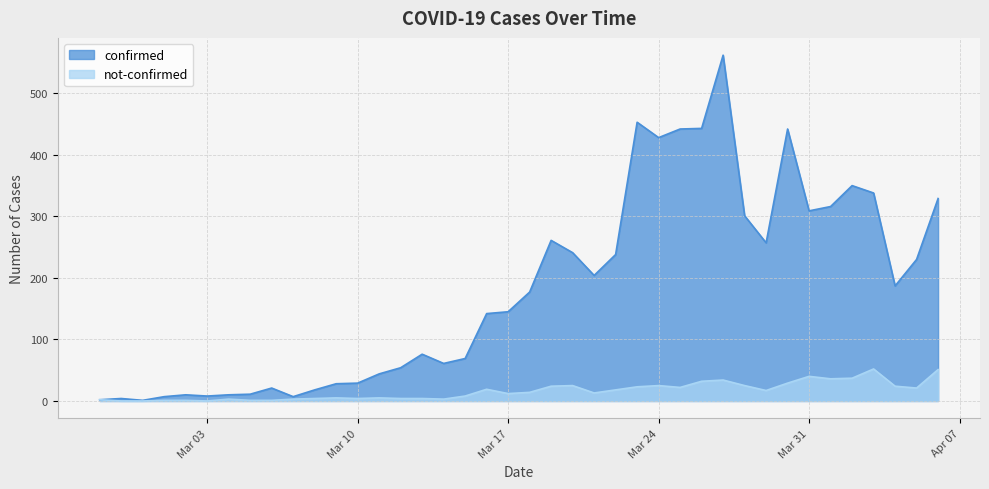

True or false: not-confirmed and confirmed intersect in this chart.

False